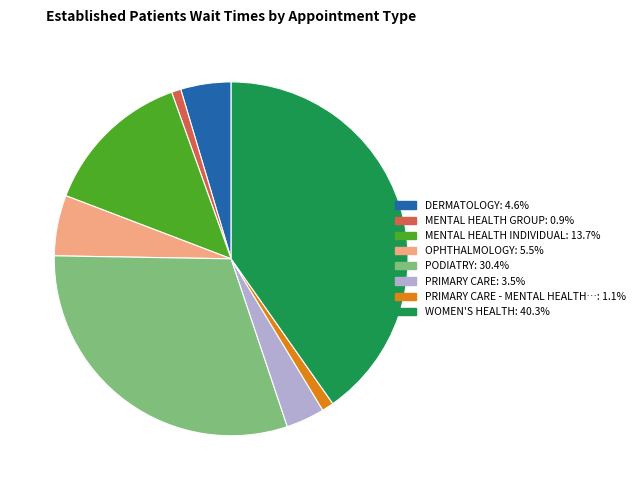

Is there any slice that represents more than half of the pie?

No